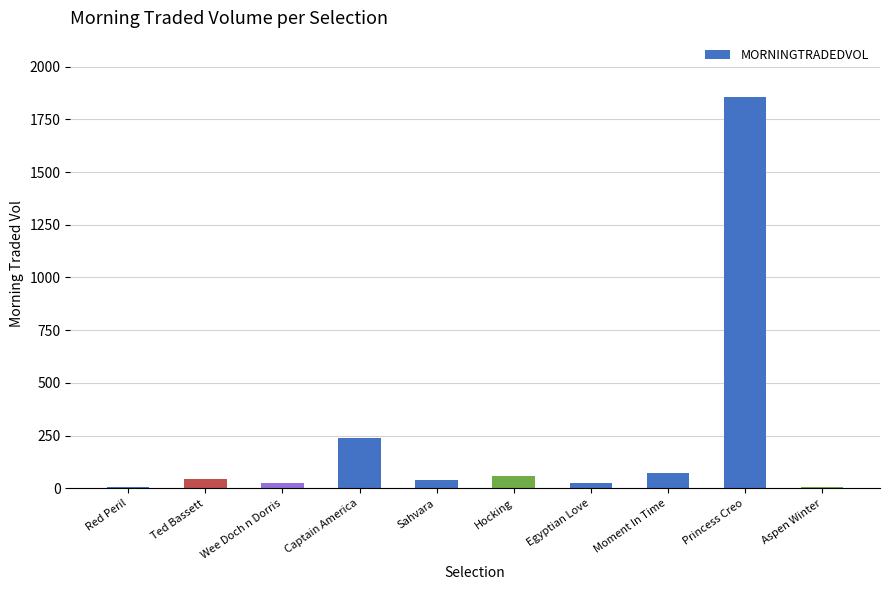

Read the value at Moment In Time.

71.7